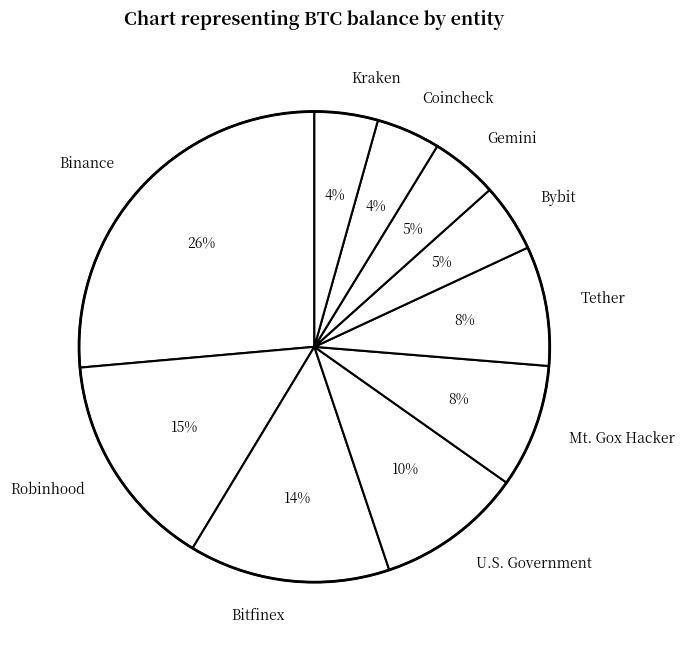

Which has a higher value, Coincheck or Binance?

Binance